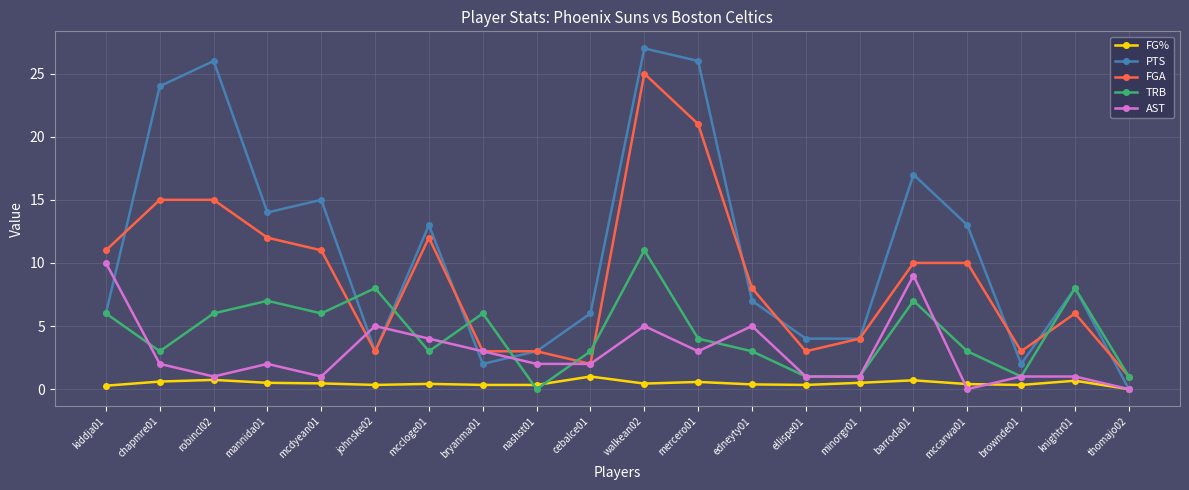

Which series changed the most between chapmre01 and mccarwa01?

PTS